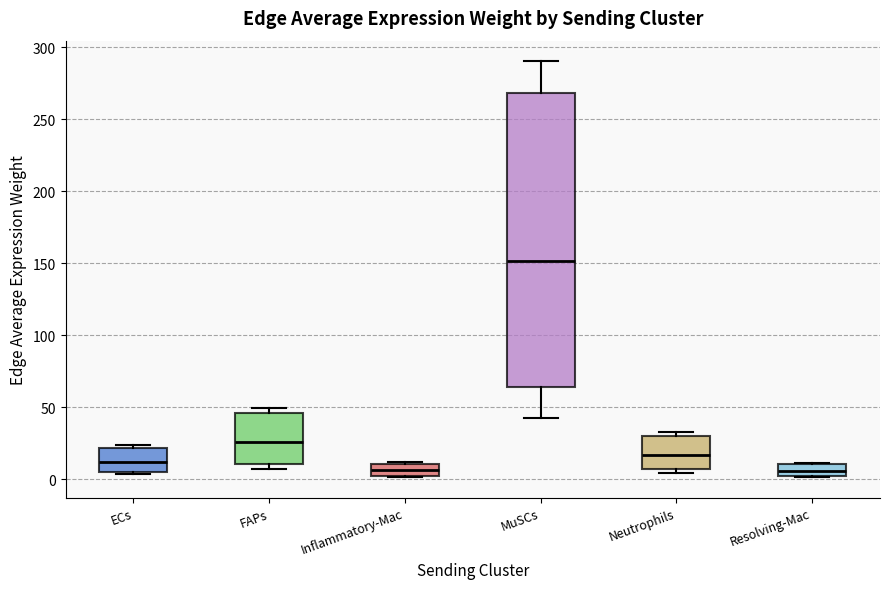

Reading left to right, read every box against the y-axis: the position of its median line, the range the box covers, and the ends of its whiskers. The values are not printed on the chart, so give them approximately, as read against the axis.

ECs: median 10, box 5 to 20, whiskers 5 (just below the box's lower edge) to 25
FAPs: median 25, box 10 to 45, whiskers 5 to 50
Inflammatory-Mac: median 5 (inside the box), box 5 to 10, whiskers 0 to 10
MuSCs: median 150, box 65 to 270, whiskers 40 to 290
Neutrophils: median 15, box 5 to 30, whiskers 5 (just below the box's lower edge) to 35
Resolving-Mac: median 5 (inside the box), box 5 to 10, whiskers 0 to 10